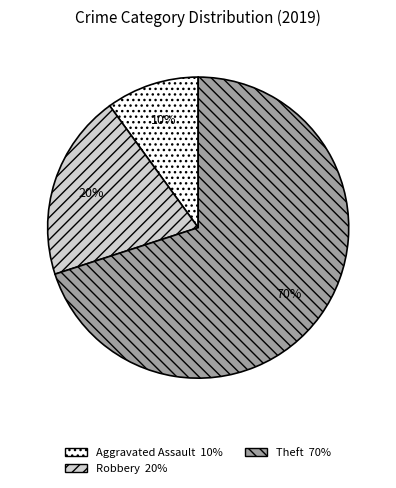

Count the number of slices in the pie.

3